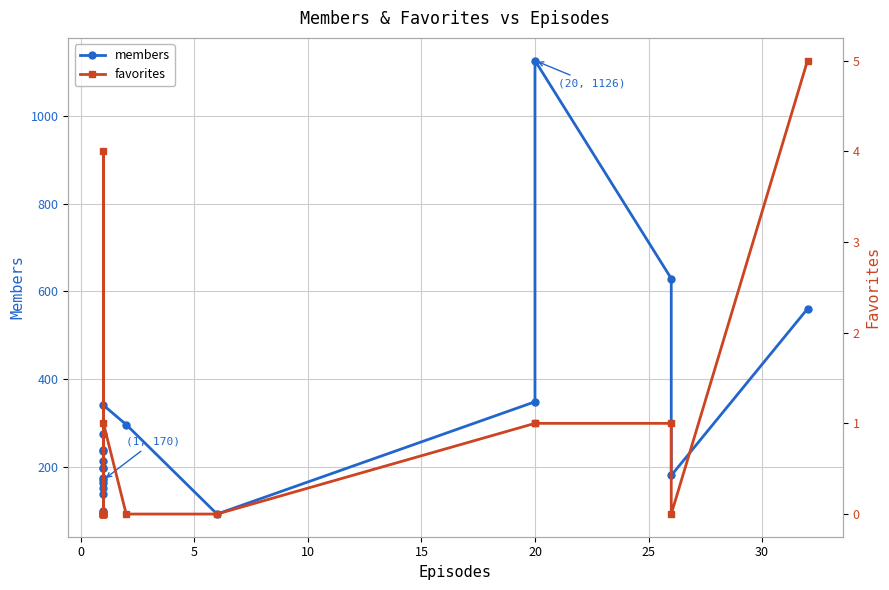

What is the difference between the maximum and minimum values in the favorites series?

5